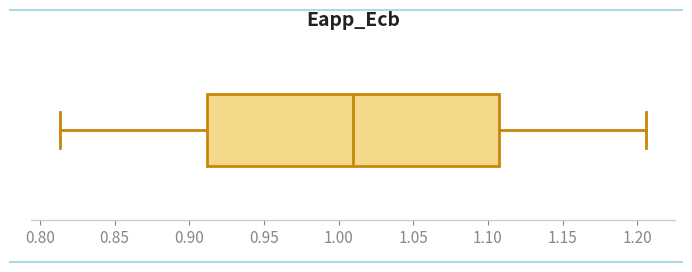

Read this box plot against the x-axis: the position of the median line, the range covered by the box, and the ends of both whiskers. The values are not printed on the chart, so give them approximately, as read against the axis.

median 1.010, box 0.910 to 1.110, whiskers 0.815 to 1.205